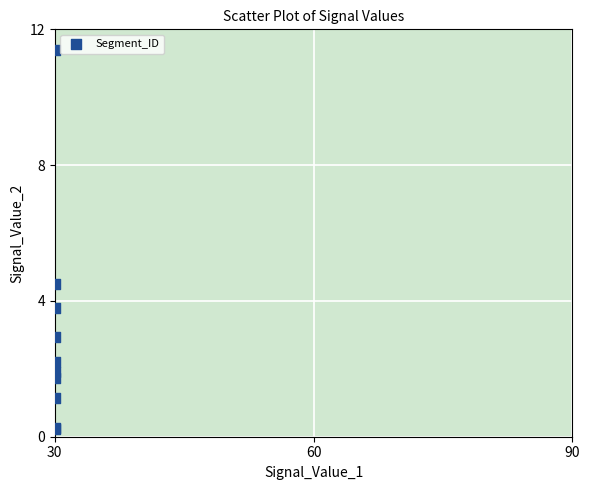

What Y value in the scatter plot is closest to 5?

4.5